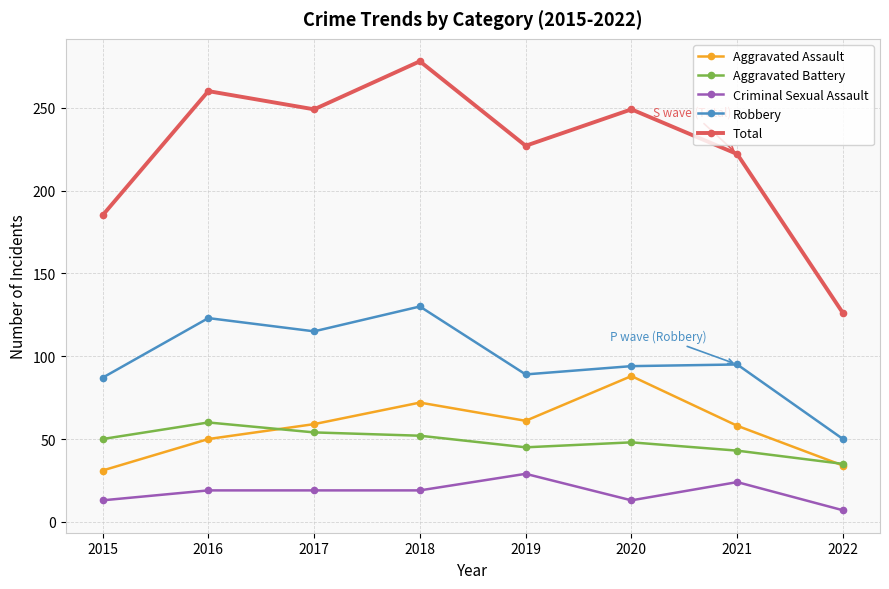

True or false: Aggravated Assault has a value of 46 at 2022.

False